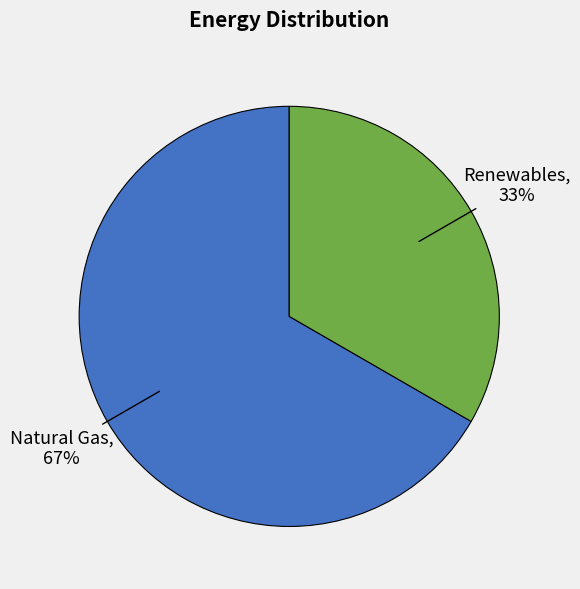

To the nearest percent, what portion does Renewables represent?

33%